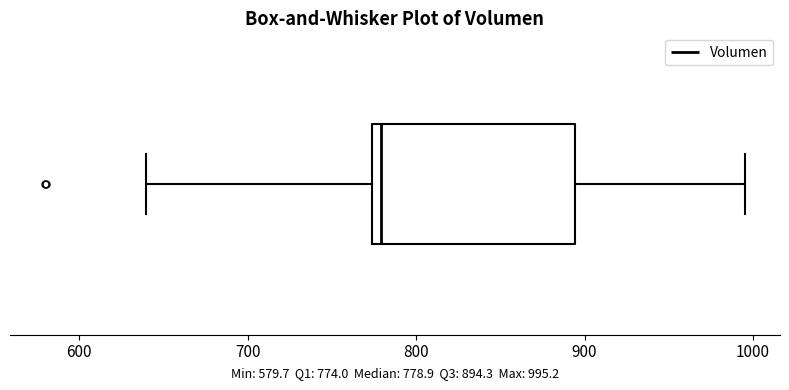

Transcribe this box plot: give where the median line is, the range the box spans, and where the two whiskers end, as read against the x-axis. The values are not printed on the chart, so give them approximately, as read against the axis.

median 780, box 770 to 890, whiskers 640 to 1000